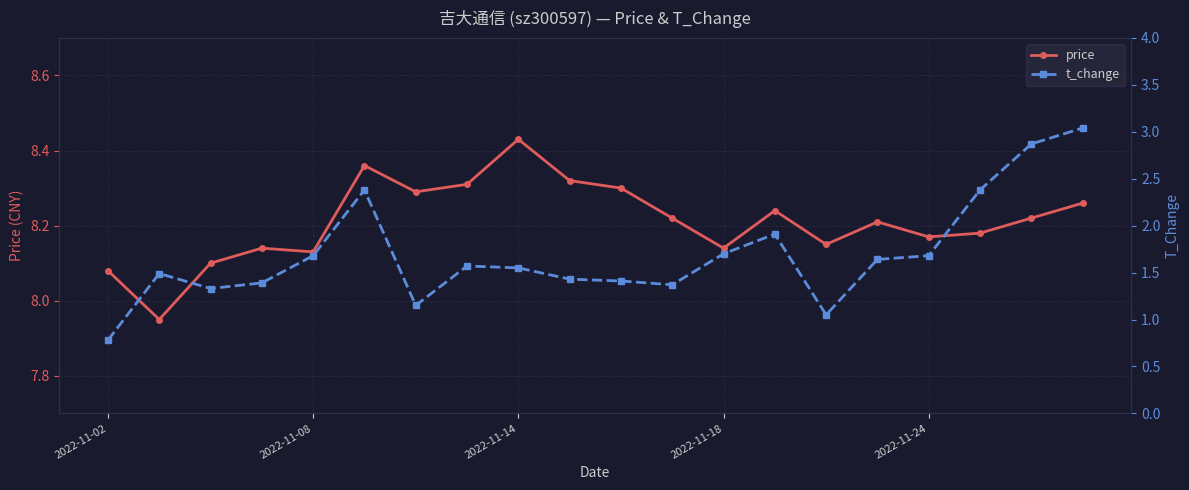

Between 6 and 7, which series saw the biggest shift?

t_change